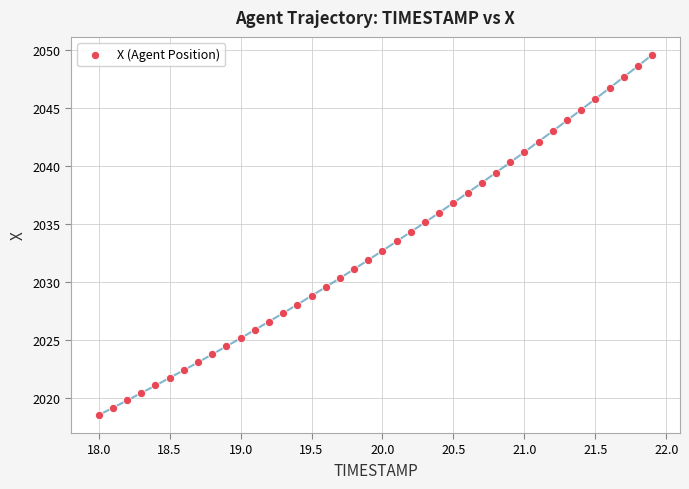

What is the range of X values (max minus min)?

3.9